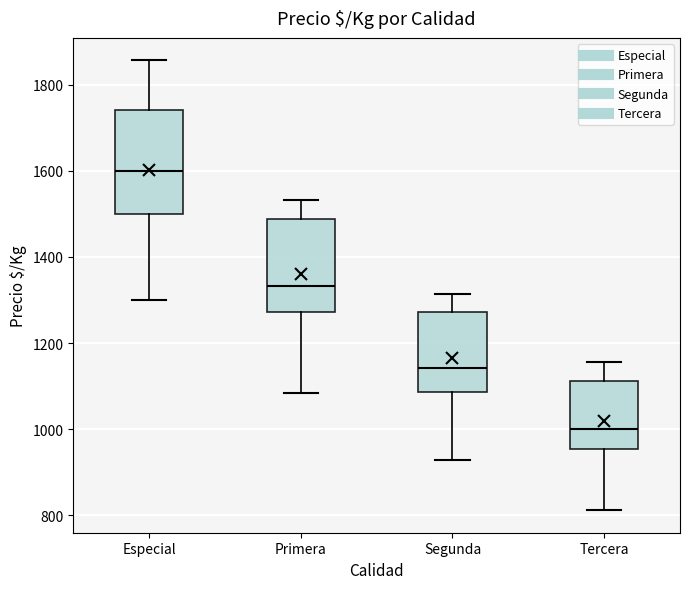

Reading left to right, transcribe this box plot: for each box, give where its median line is, the range the box spans, and where its two whiskers end, as read against the y-axis. The values are not printed on the chart, so give them approximately, as read against the axis.

Especial: median 1600, box 1500 to 1740, whiskers 1300 to 1860
Primera: median 1340, box 1280 to 1480, whiskers 1080 to 1540
Segunda: median 1140, box 1080 to 1280, whiskers 920 to 1320
Tercera: median 1000, box 960 to 1120, whiskers 820 to 1160